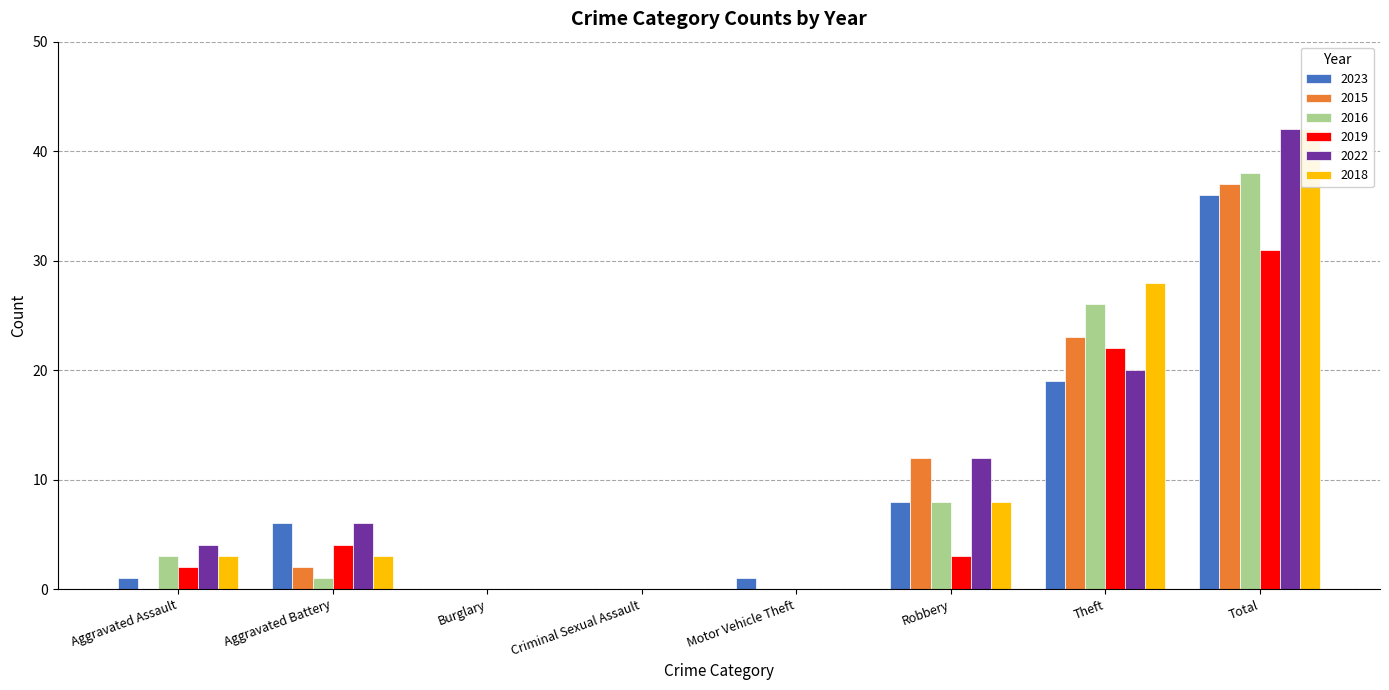

How many data points in 2015 are less than 2?

4